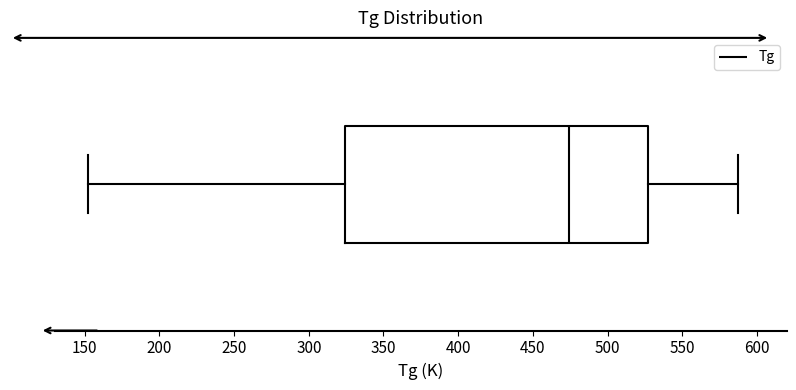

Where is the left edge of the box on the x-axis? The values are not printed on the chart, so give them approximately, as read against the axis.

325